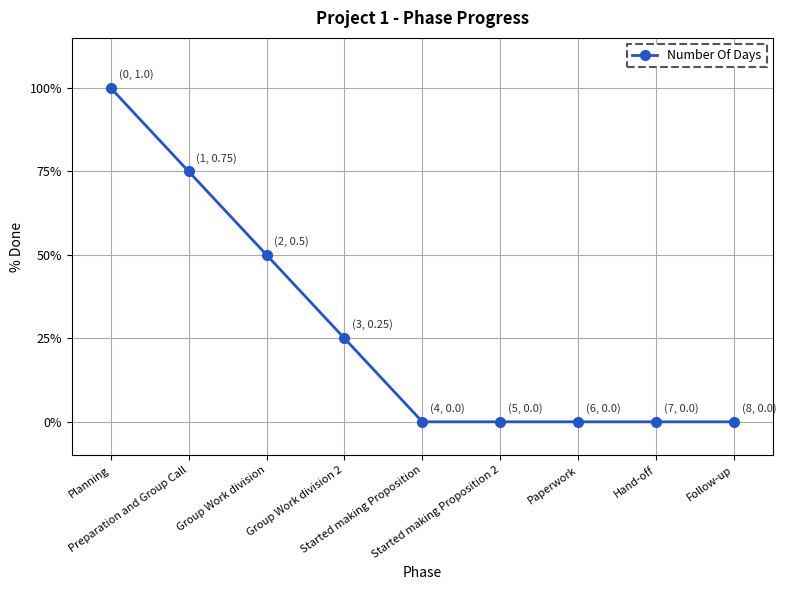

Is it true that the value at Started making Proposition 2 is 0.0?

True